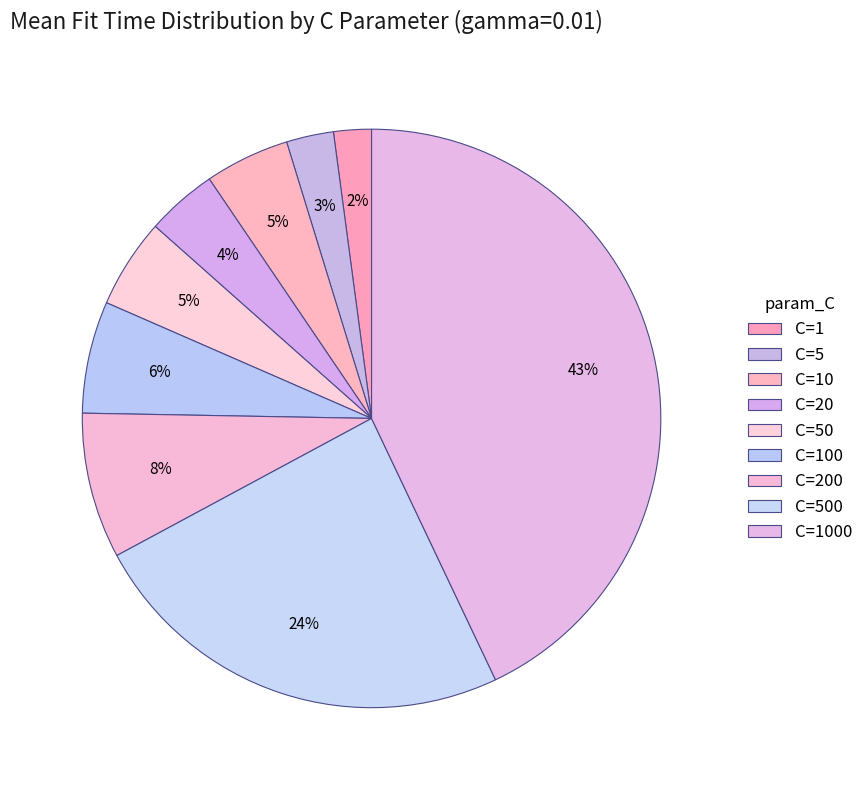

How many segments does this pie chart have?

9